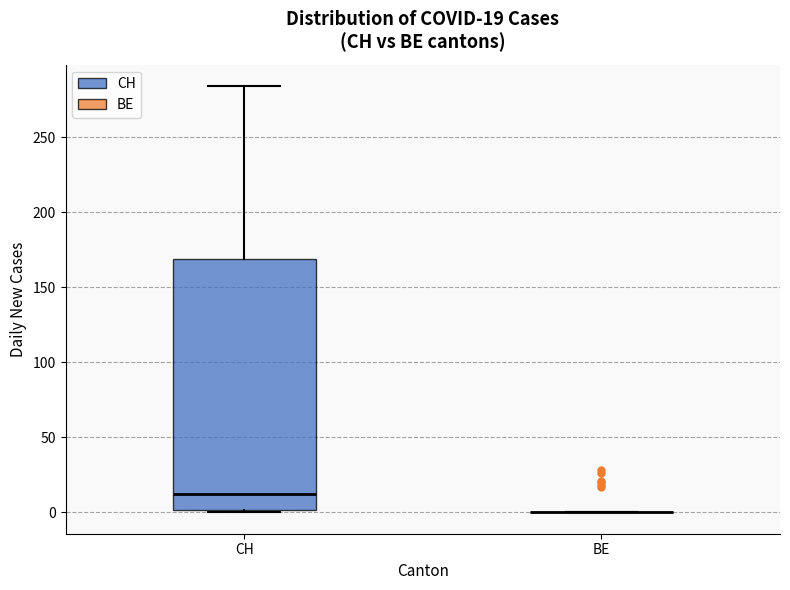

Which box is the tallest, from its lower edge to its upper edge?

CH